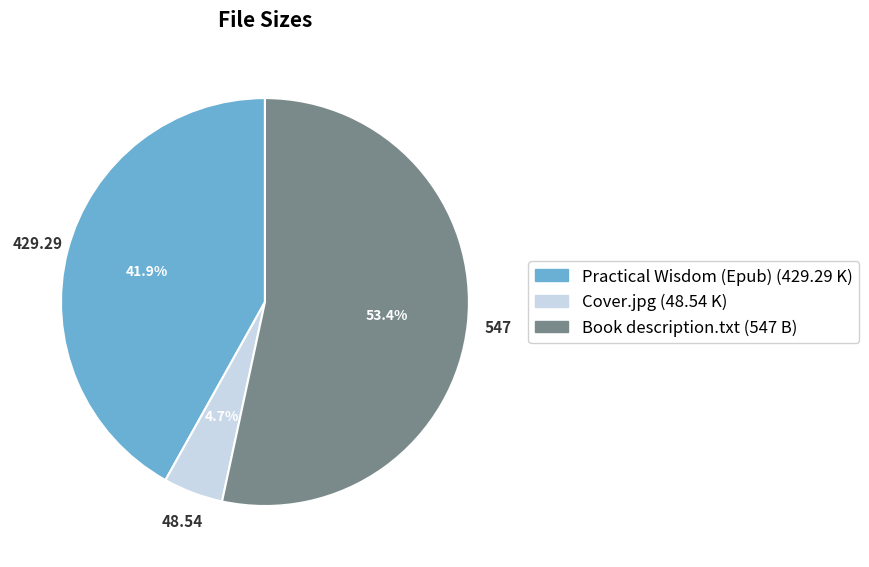

What is the largest slice in the pie chart?

Book description.txt